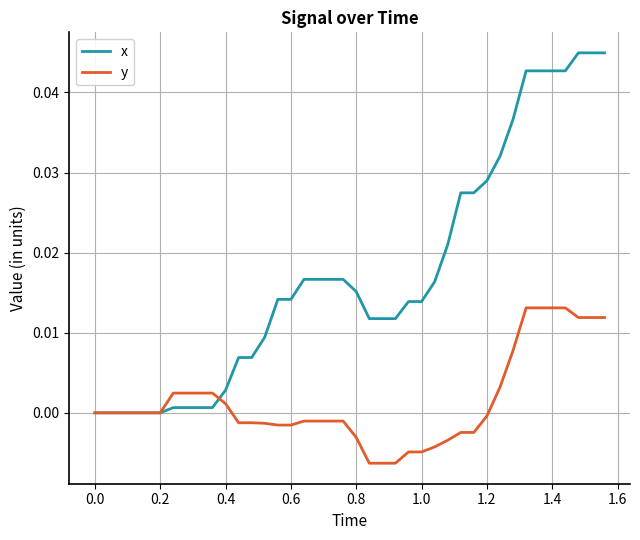

List the series in order of their peak value, highest first.

x, y